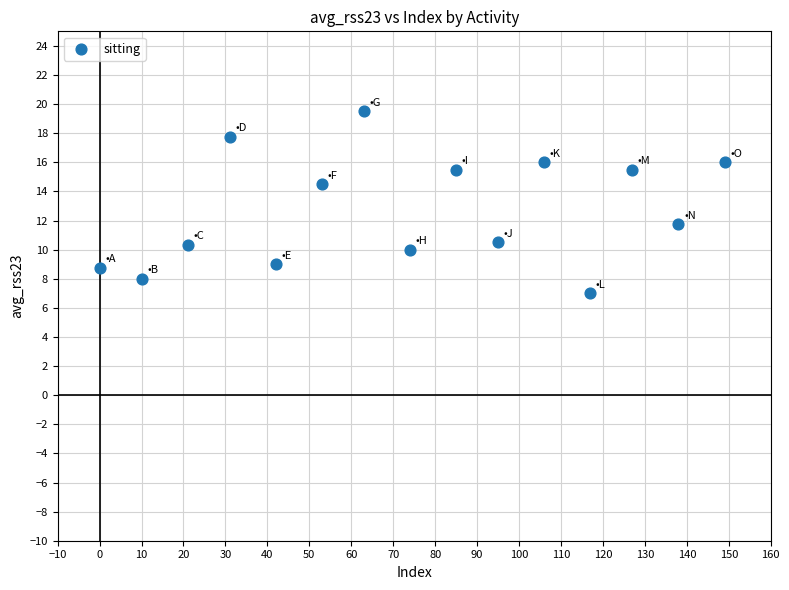

What is the range of X values (max minus min)?

149.0